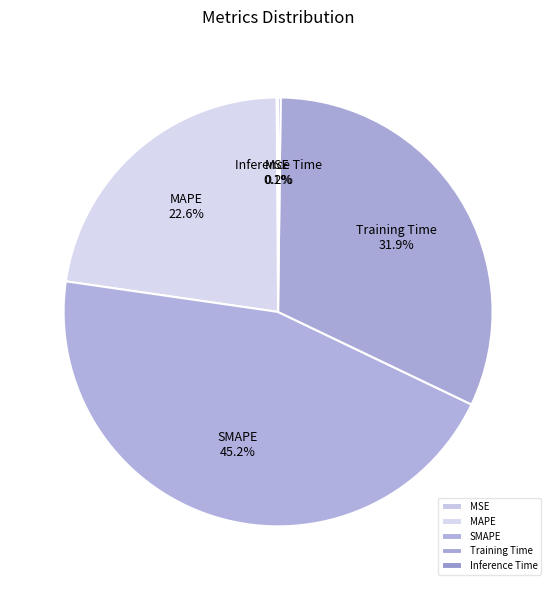

To the nearest percent, what percentage of the pie is Training Time?

32%